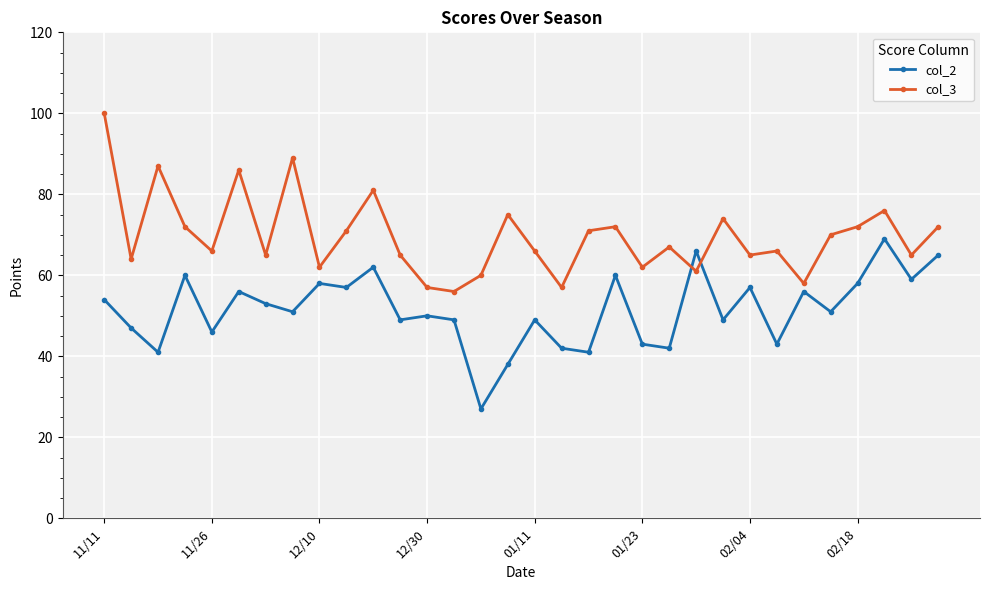

What is the value of the col_3 point at the 7th from the left?

65